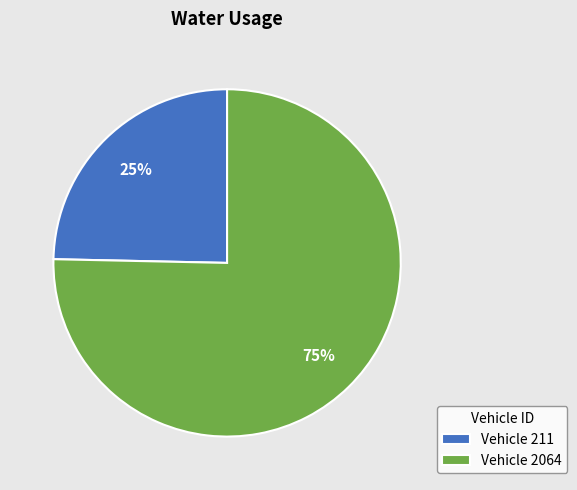

Which slice is the smallest?

Vehicle 211